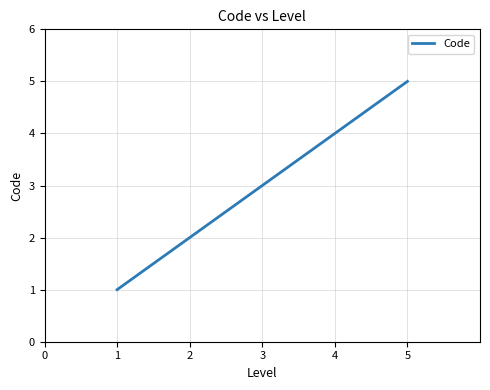

How many categories are shown in the chart?

5